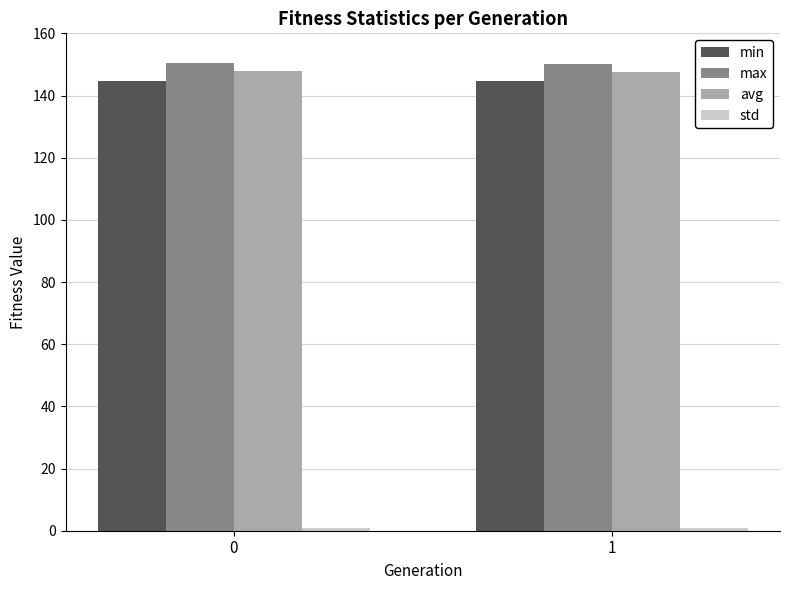

The value of avg at 0 is 147.9. True or false?

True